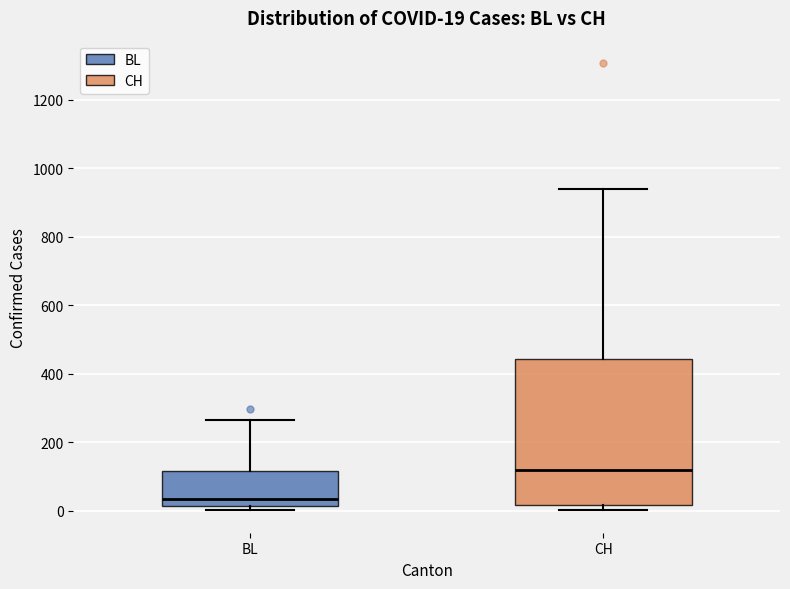

Which box's median line is the lowest?

BL